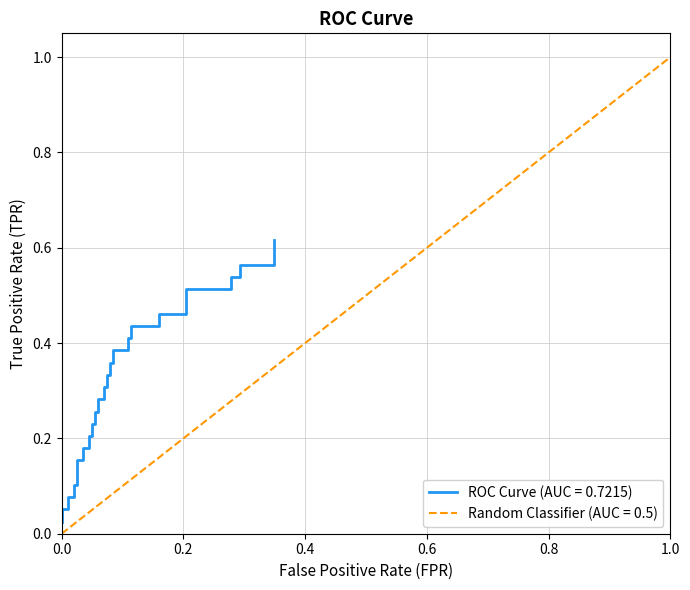

True or false: the data shows 0.2 at 14.

True